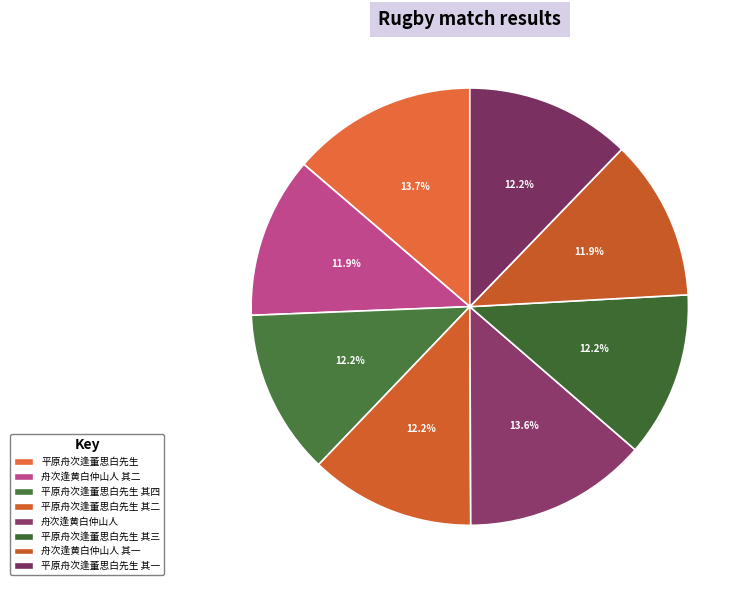

Count the number of slices in the pie.

8